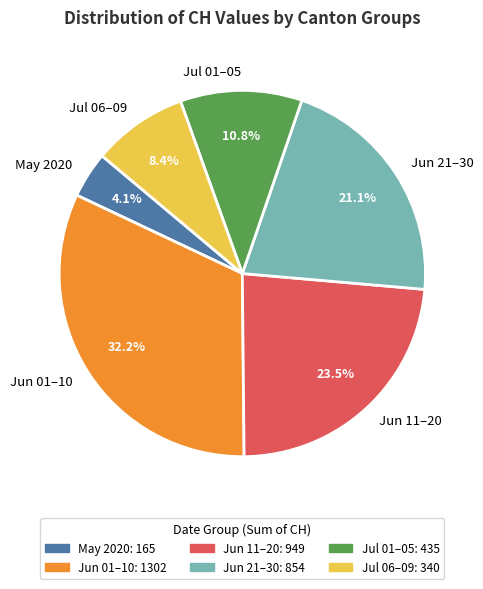

What is the total percentage of May 2020 and Jun 01–10?

36.3%